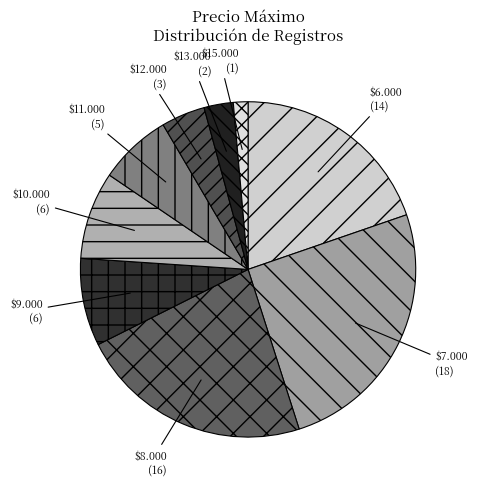

Count the number of slices in the pie.

9